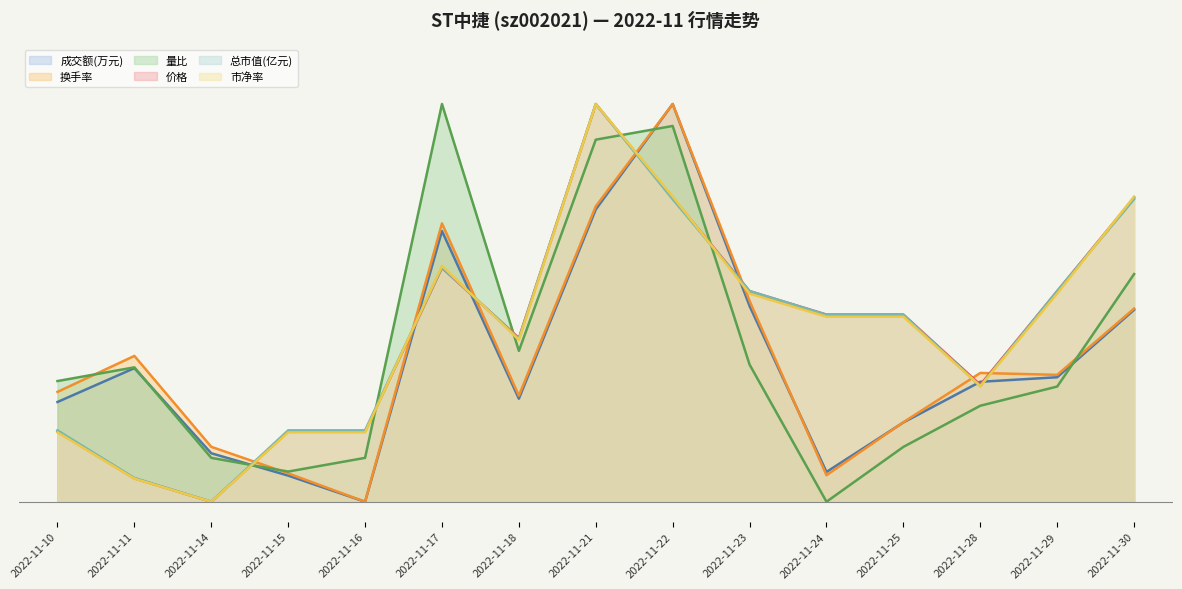

True or false: 市净率 has more than 0 points higher than both neighbors.

True